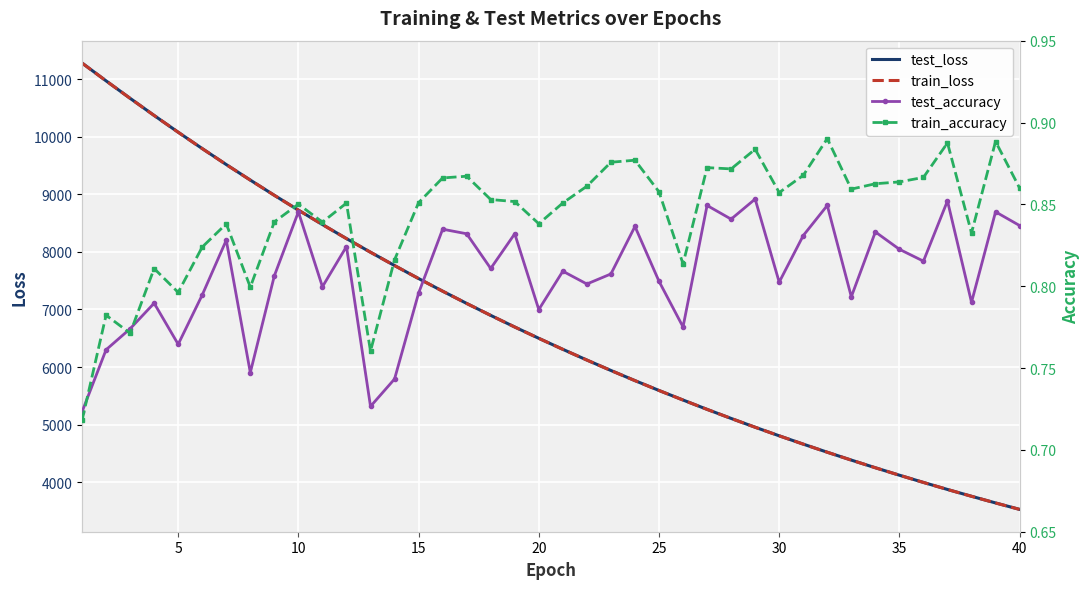

Is it true that test_loss equals 8412.0 at 25?

False